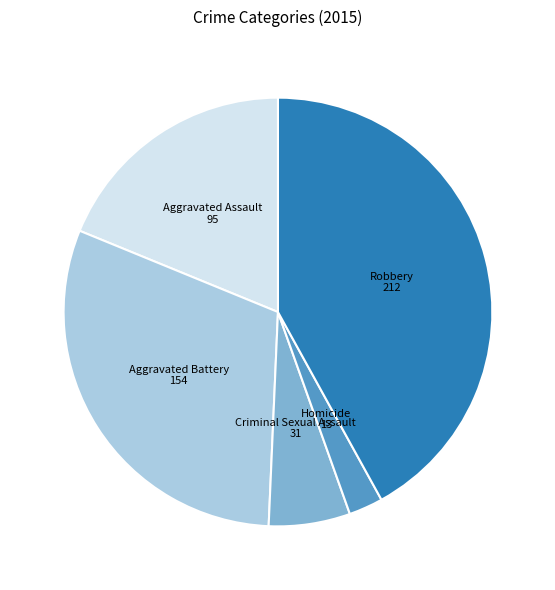

Is there a majority slice in this chart?

No